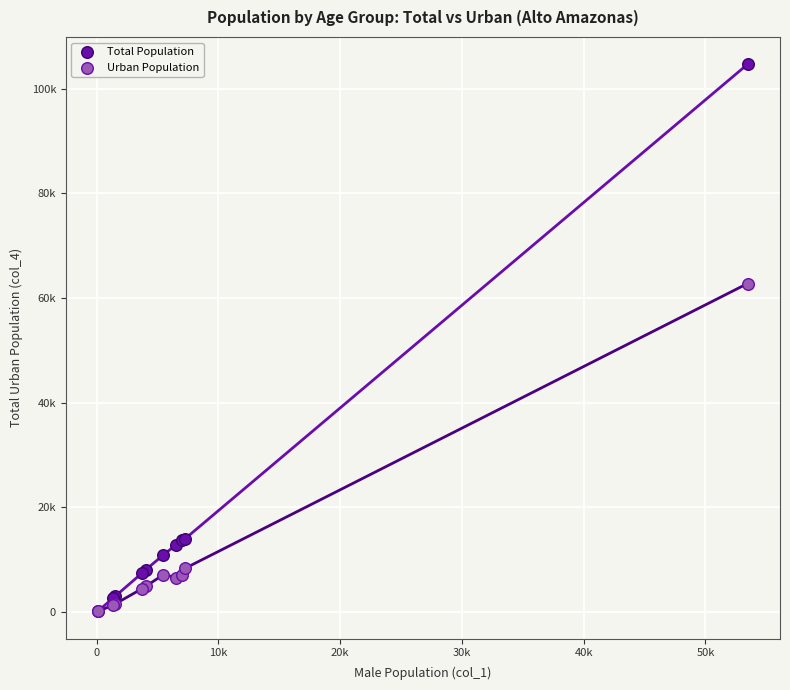

What are all the series names shown in the legend?

Total Population, Urban Population